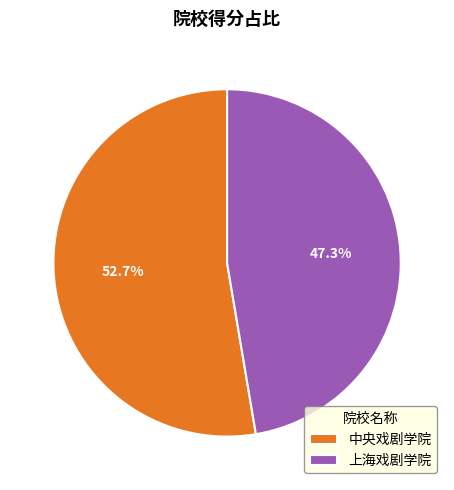

To the nearest percent, what is the combined percentage of 上海戏剧学院 and 中央戏剧学院?

100%